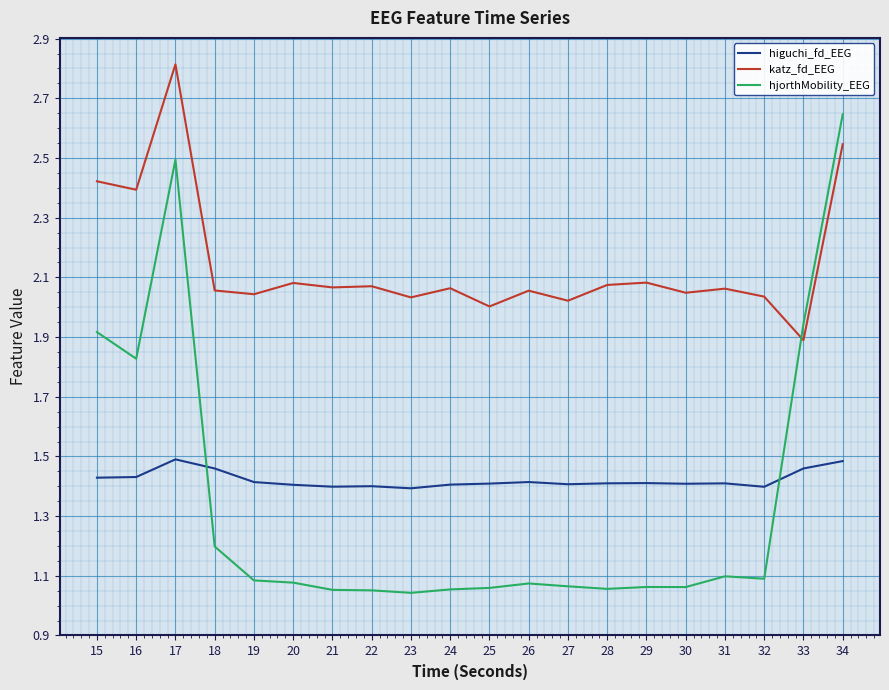

At which category is the sum across all series the highest?

17